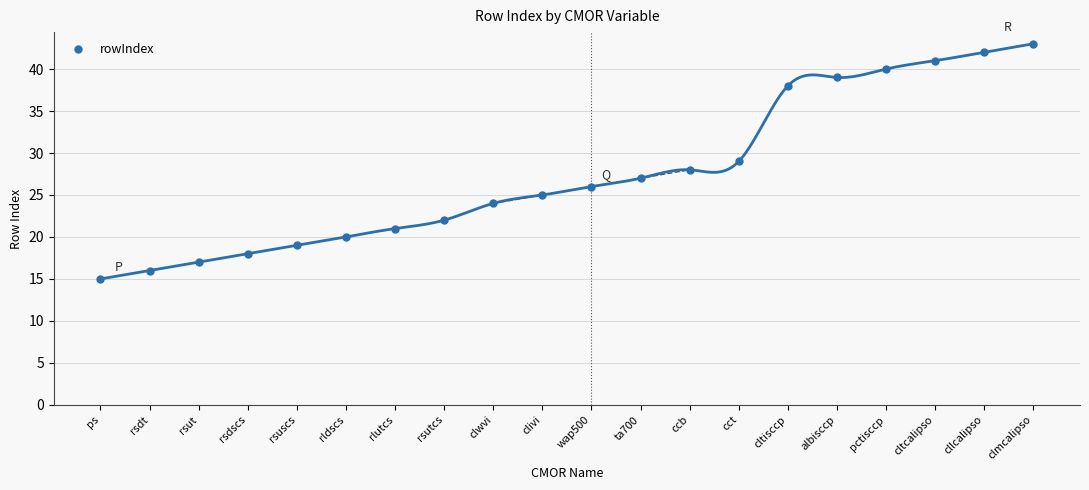

The chart shows a value of 16 at ccb. True or false?

False